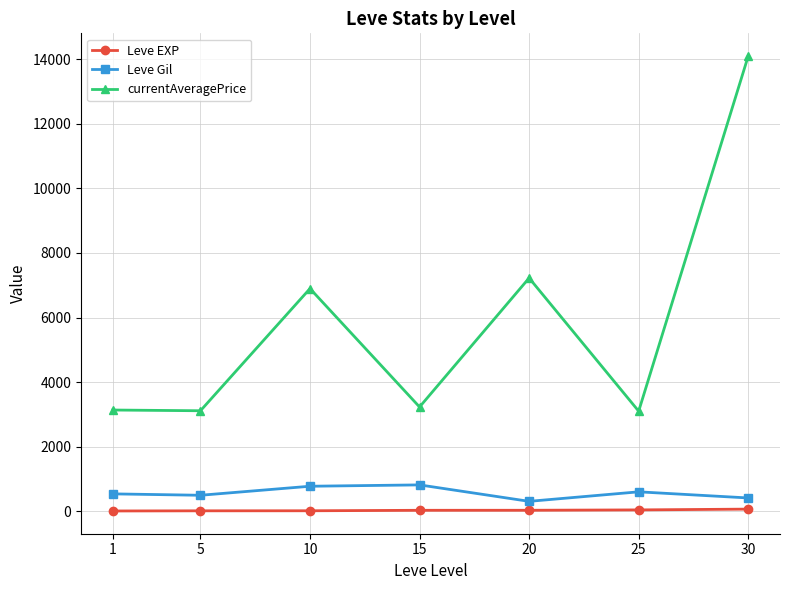

List the series in order of their peak value, highest first.

currentAveragePrice, Leve Gil, Leve EXP